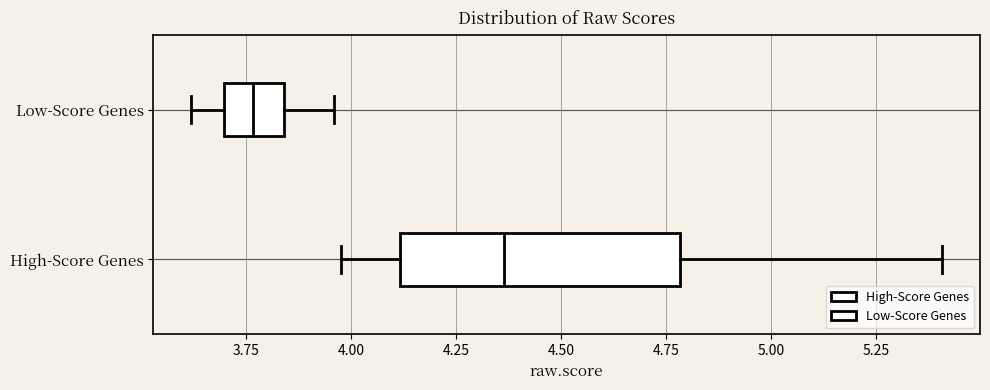

Reading bottom to top, read every box against the x-axis: the position of its median line, the range the box covers, and the ends of its whiskers. The values are not printed on the chart, so give them approximately, as read against the axis.

High-Score Genes: median 4.35, box 4.10 to 4.80, whiskers 3.95 to 5.40
Low-Score Genes: median 3.75, box 3.70 to 3.85, whiskers 3.60 to 3.95